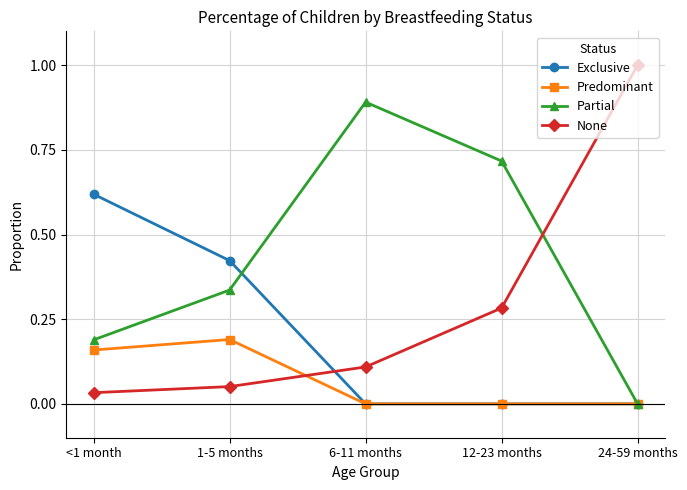

Is it true that Exclusive equals 0.0 at 24-59 months?

True